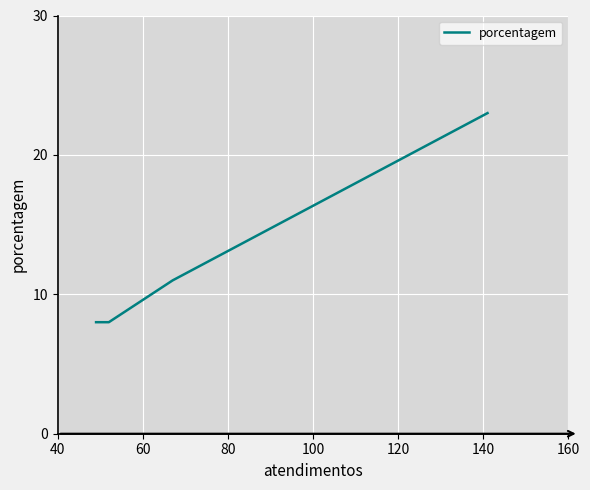

How many categories are shown in the chart?

4